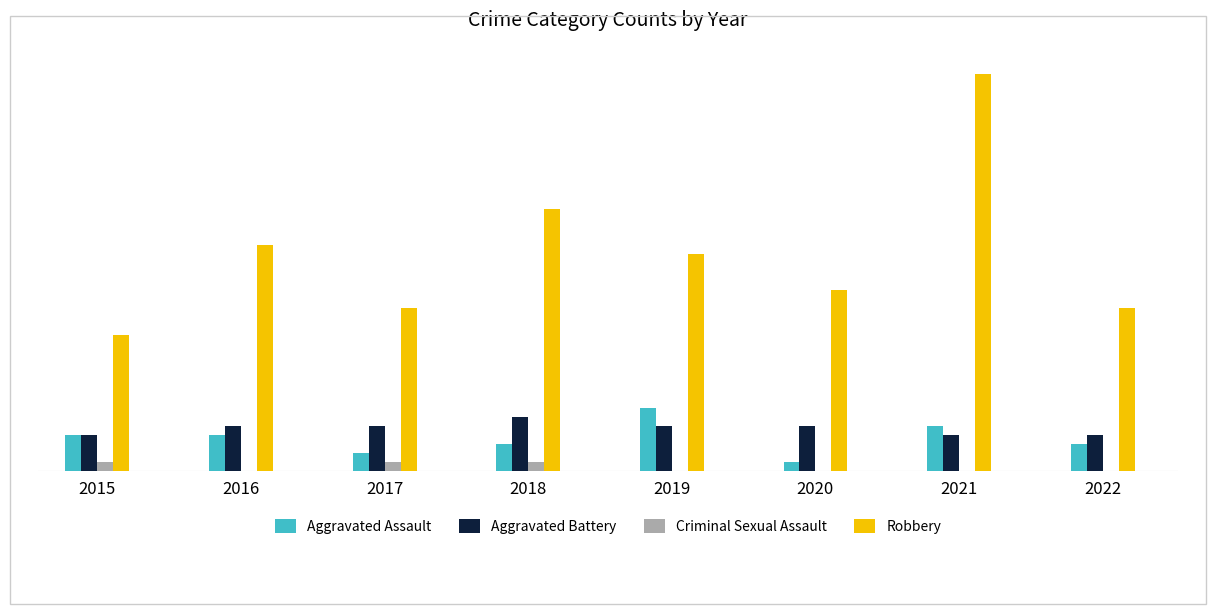

What is the difference between the Aggravated Assault values at 2020 and 2015?

3